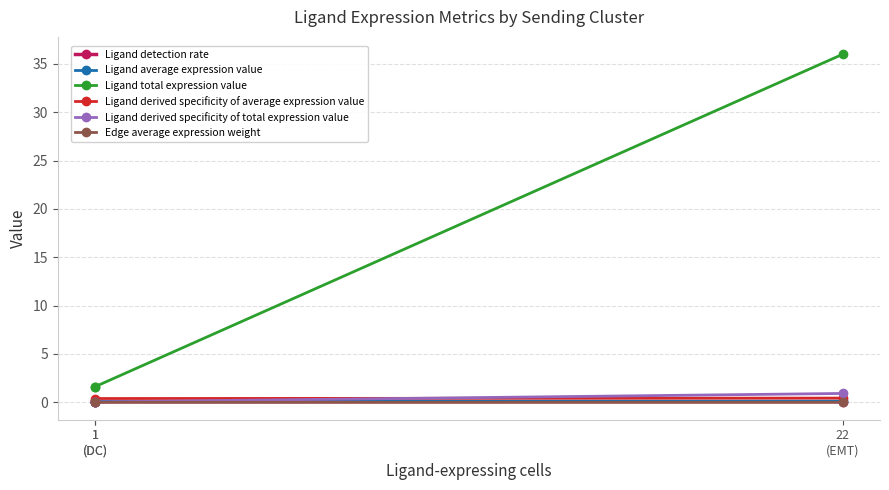

True or false: Edge average expression weight has a value of 0.0 at 22
(EMT).

False